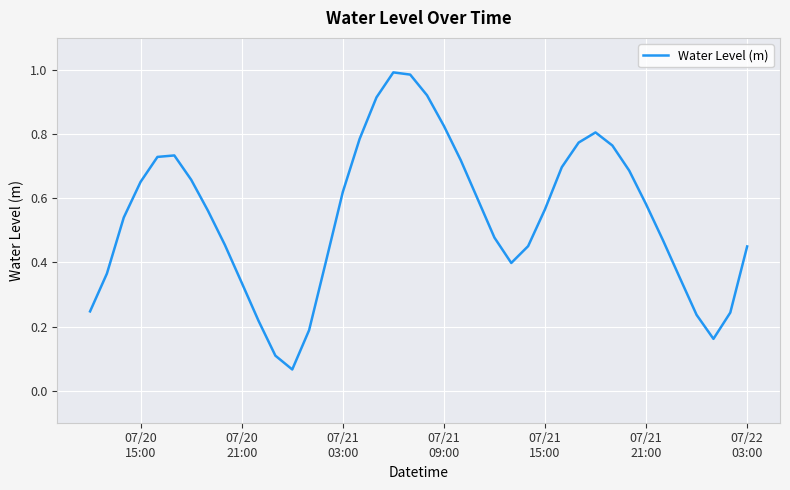

Reading left to right, what are all the values shown in this chart?

0.2	0.4	0.5	0.7	0.7	0.7	0.7	0.6	0.5	0.3	0.2	0.1	0.1	0.2	0.4	0.6	0.8	0.9	1.0	1.0	0.9	0.8	0.7	0.6	0.5	0.4	0.5	0.6	0.7	0.8	0.8	0.8	0.7	0.6	0.5	0.4	0.2	0.2	0.2	0.4